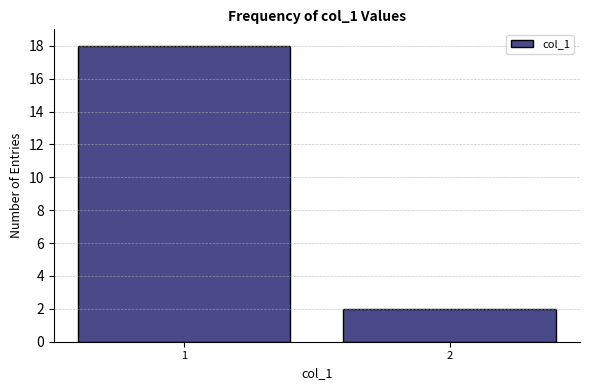

Reading right to left, what are all the values shown in this chart?

2=2	1=18